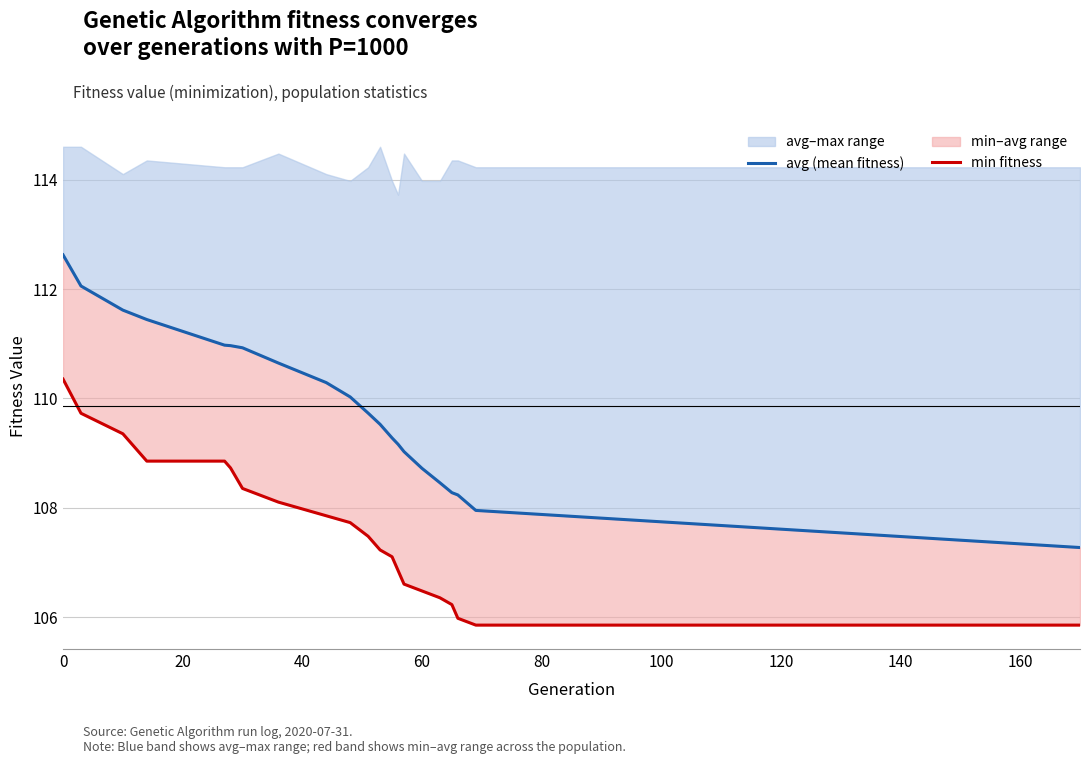

True or false: min fitness and avg (mean fitness) cross at least once.

False